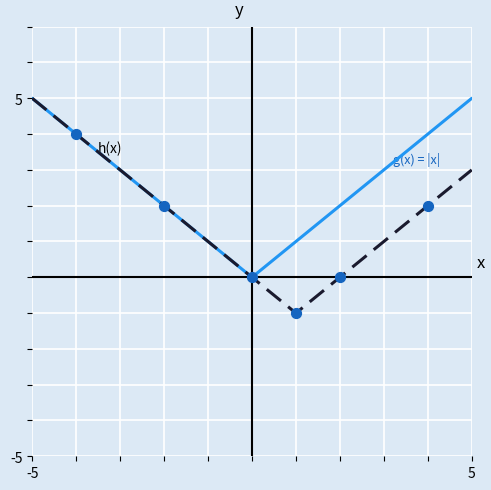

What is the change in value from 4 to 5?

+1